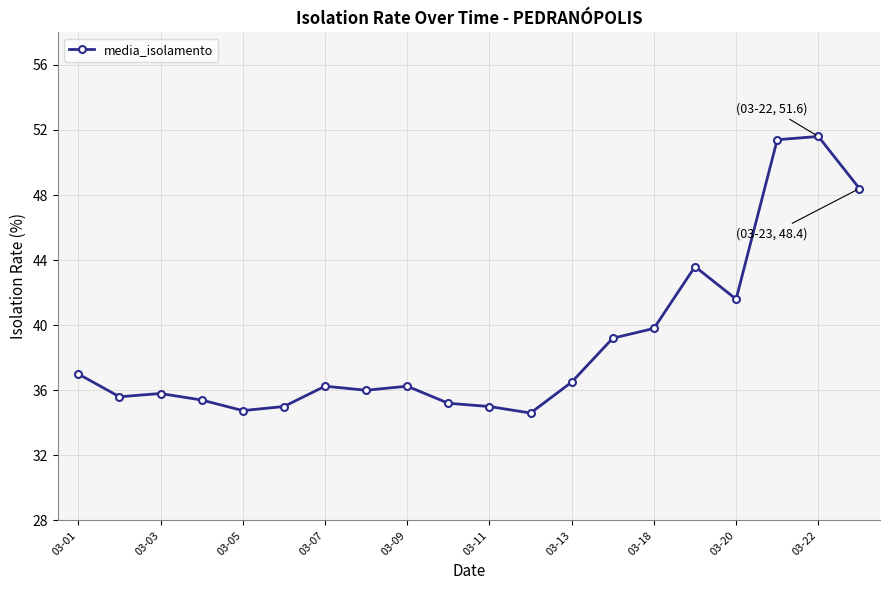

What is the smallest value displayed?

34.6